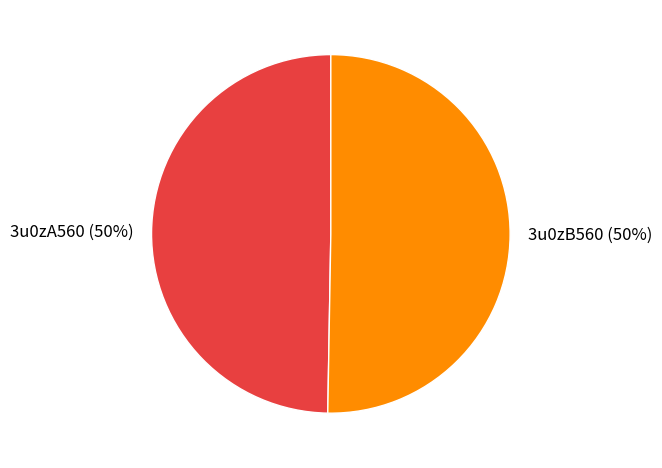

Is the sum of 3u0zA560 and 3u0zB560 greater than half?

Yes